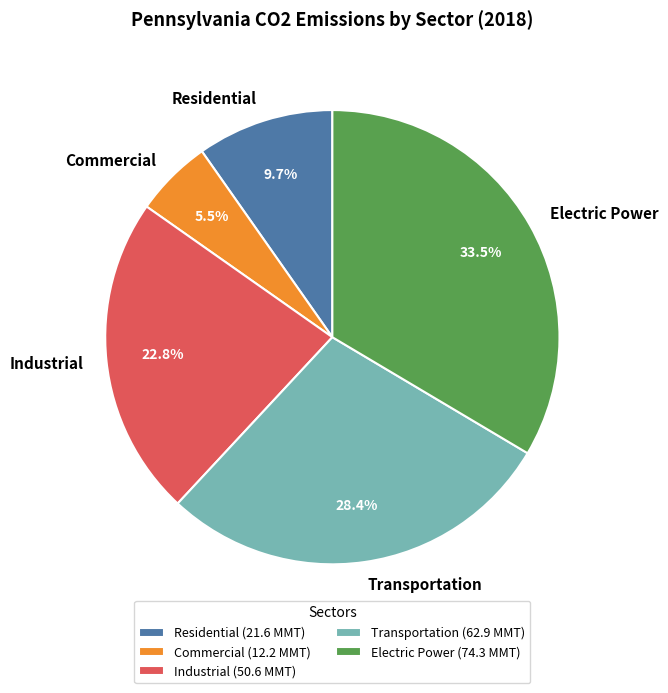

To the nearest percent, what portion does Residential represent?

10%